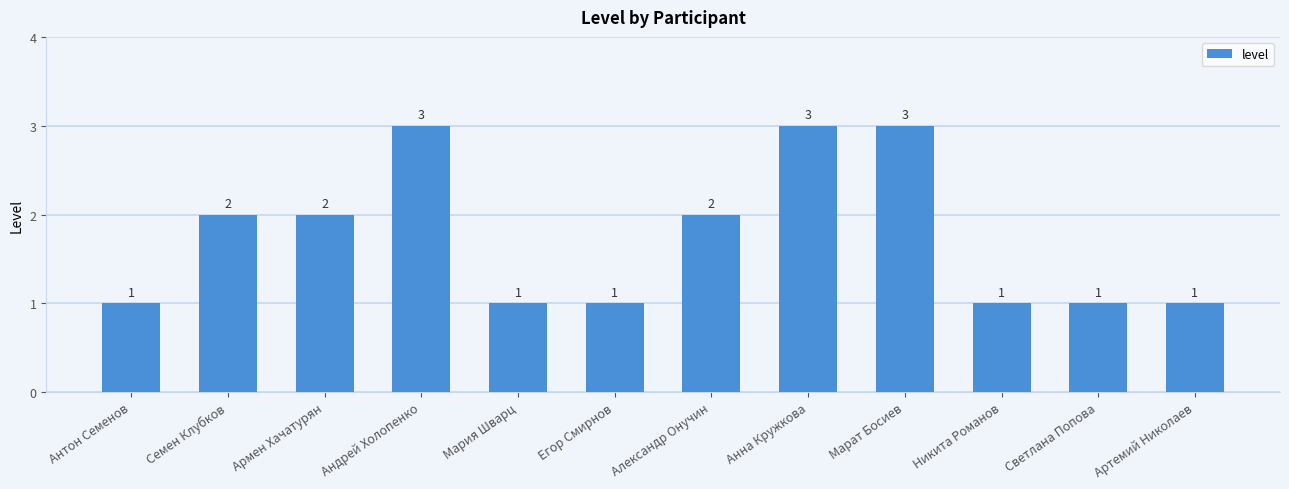

The chart shows a value of 3 at Анна Кружкова. True or false?

True